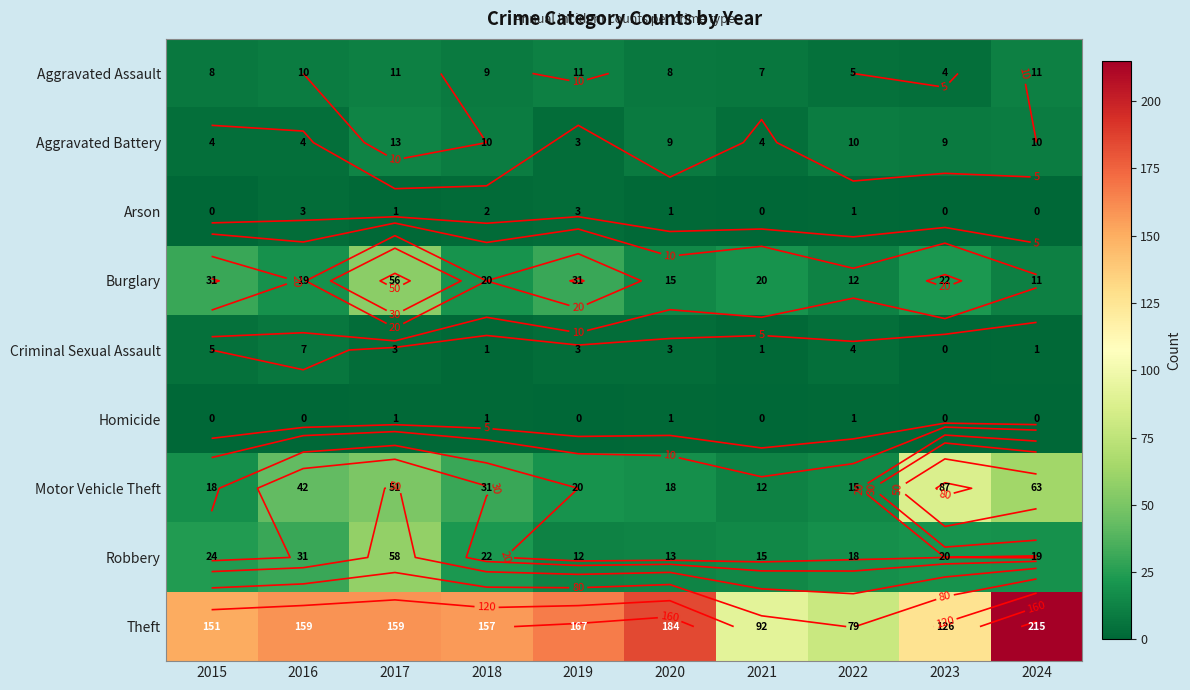

What is the minimum value for Theft?

79